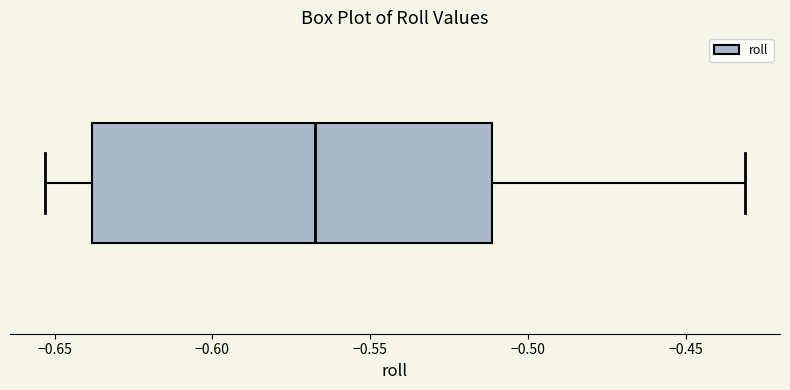

Transcribe this box plot: give where the median line is, the range the box spans, and where the two whiskers end, as read against the x-axis. The values are not printed on the chart, so give them approximately, as read against the axis.

median -0.565, box -0.640 to -0.510, whiskers -0.655 to -0.430